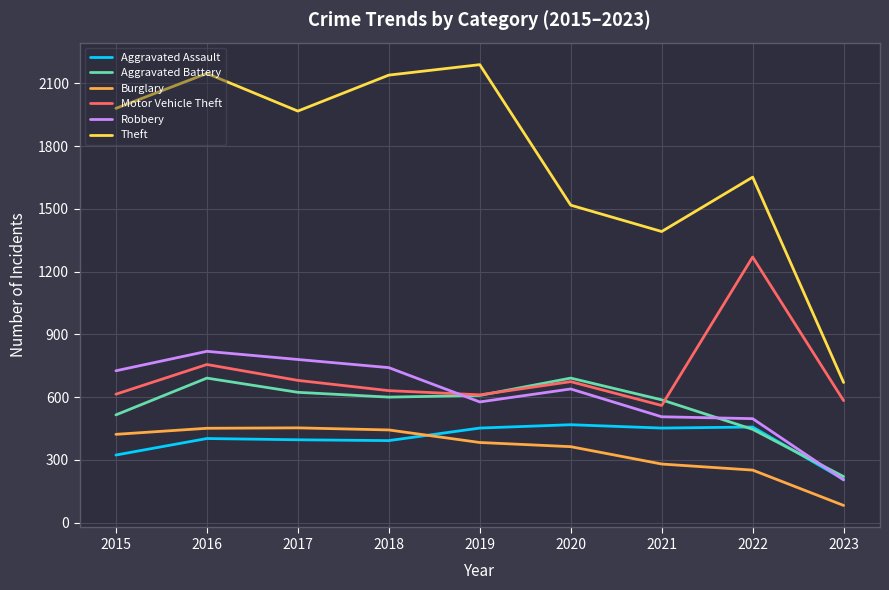

What value does the Aggravated Assault series have at 2019?

452